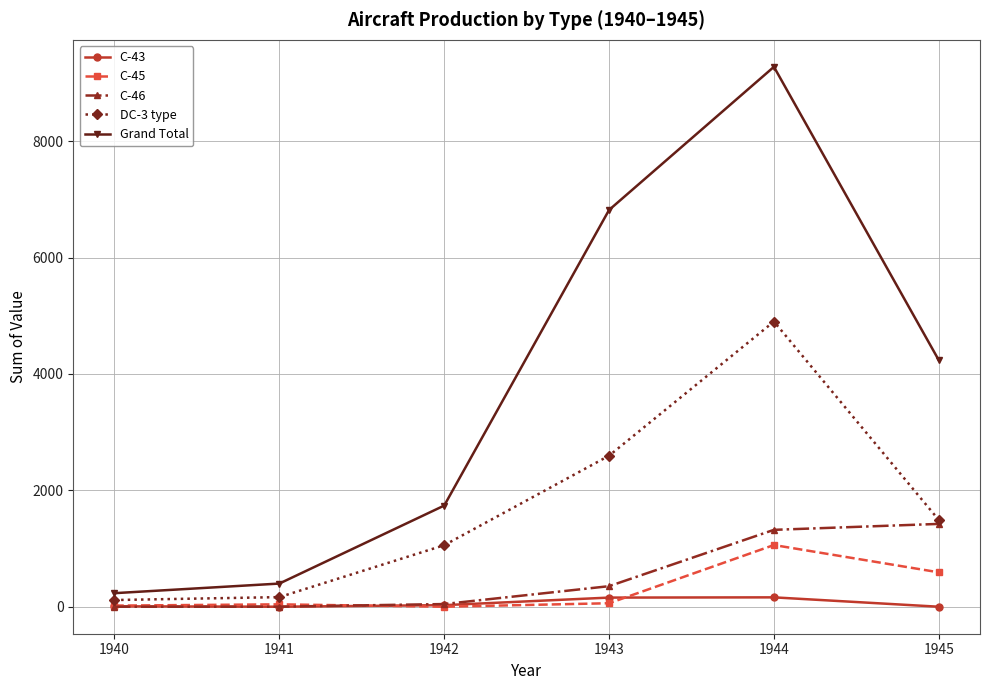

True or false: C-46 and Grand Total intersect in this chart.

False